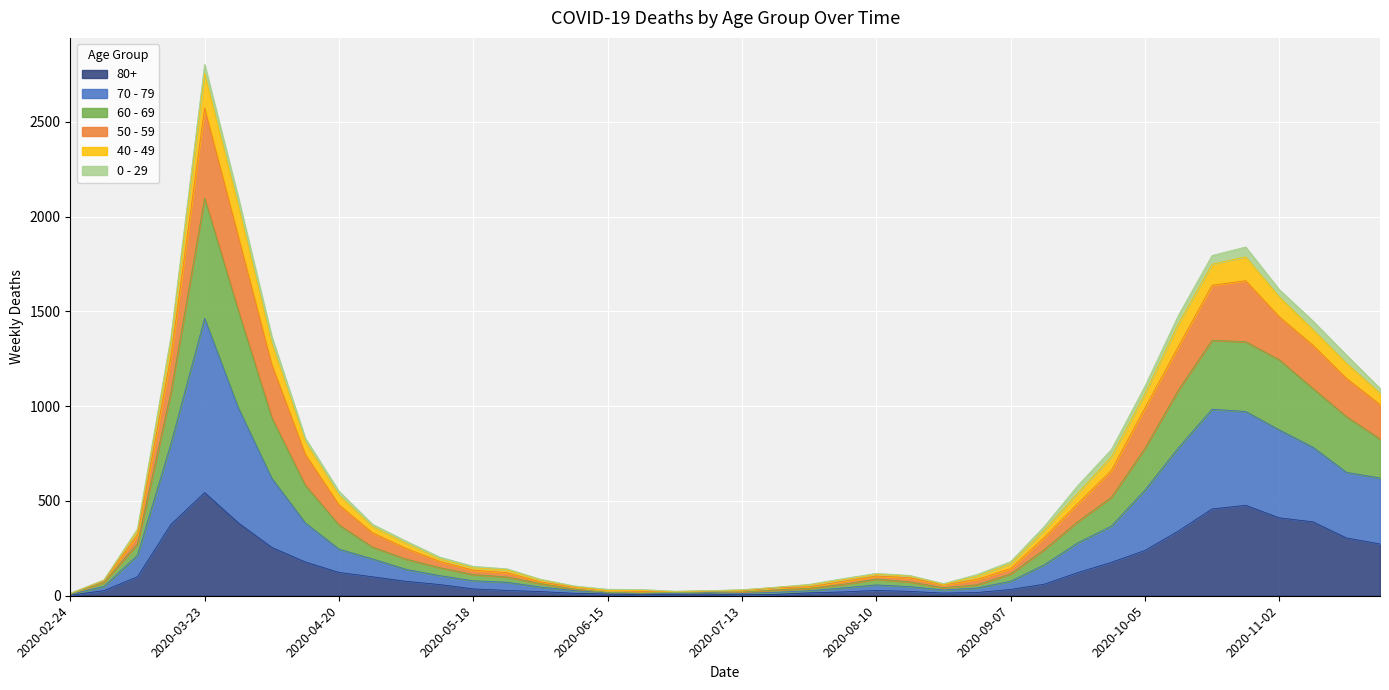

How many lines are shown in the chart?

6